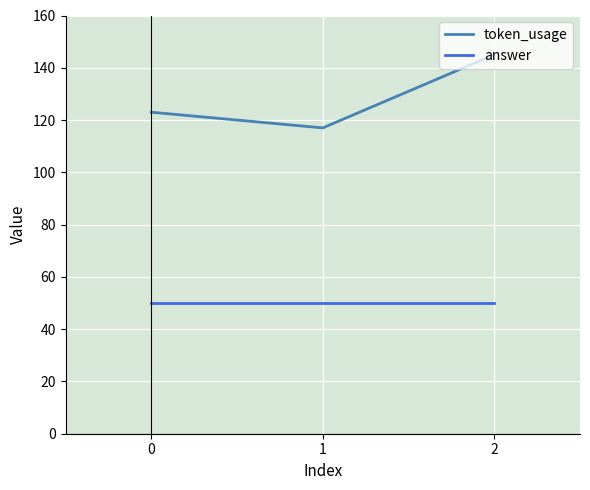

What is the sum of all answer values?

150